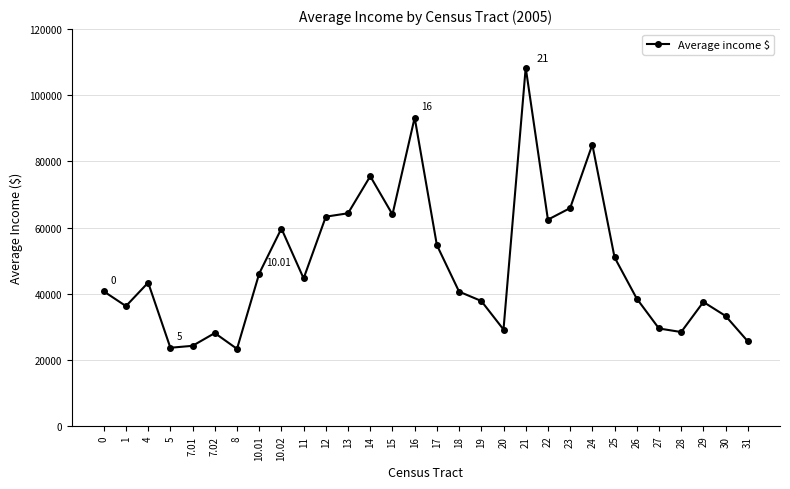

Is it true that the value at 1 is 36243?

True